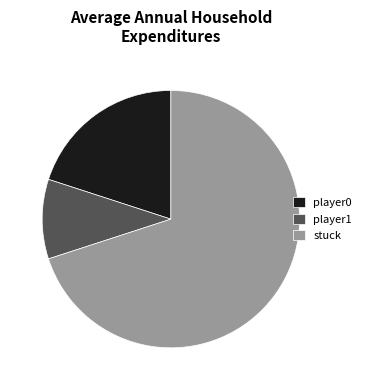

Count the number of slices in the pie.

3